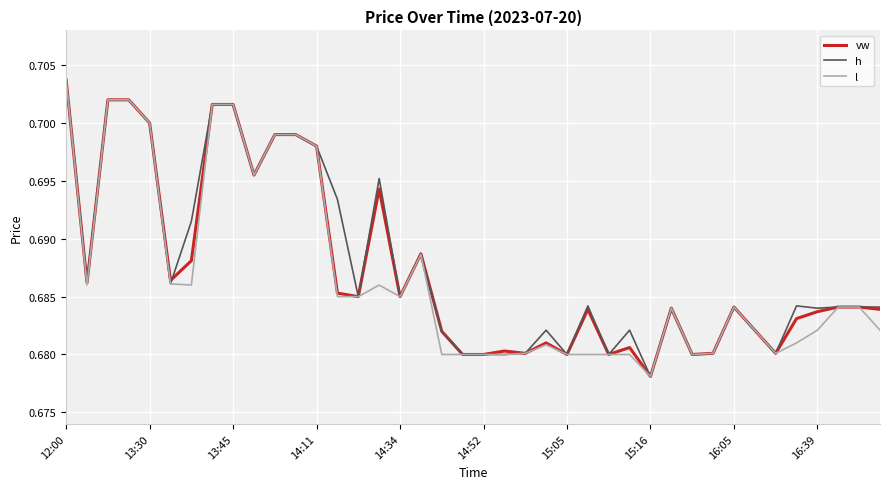

Reading left to right, list all the values displayed in this chart.

vw: 0.7	0.7	0.7	0.7	0.7	0.7	0.7	0.7	0.7	0.7	0.7	0.7	0.7	0.7	0.7	0.7	0.7	0.7	0.7	0.7	0.7	0.7	0.7	0.7	0.7	0.7	0.7	0.7	0.7	0.7	0.7	0.7	0.7	0.7	0.7	0.7	0.7	0.7	0.7	0.7
h: 0.7	0.7	0.7	0.7	0.7	0.7	0.7	0.7	0.7	0.7	0.7	0.7	0.7	0.7	0.7	0.7	0.7	0.7	0.7	0.7	0.7	0.7	0.7	0.7	0.7	0.7	0.7	0.7	0.7	0.7	0.7	0.7	0.7	0.7	0.7	0.7	0.7	0.7	0.7	0.7
l: 0.7	0.7	0.7	0.7	0.7	0.7	0.7	0.7	0.7	0.7	0.7	0.7	0.7	0.7	0.7	0.7	0.7	0.7	0.7	0.7	0.7	0.7	0.7	0.7	0.7	0.7	0.7	0.7	0.7	0.7	0.7	0.7	0.7	0.7	0.7	0.7	0.7	0.7	0.7	0.7